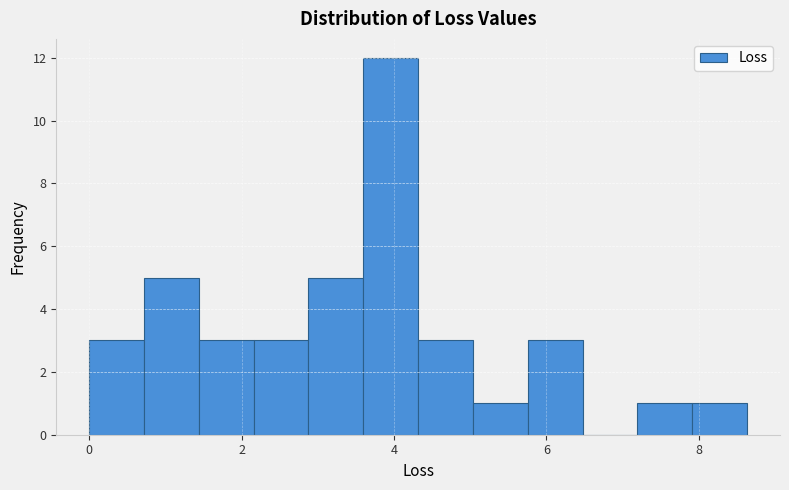

Around what value on the x-axis is the tallest bar? Give the approximate position of its centre, as read against the axis.

4.0